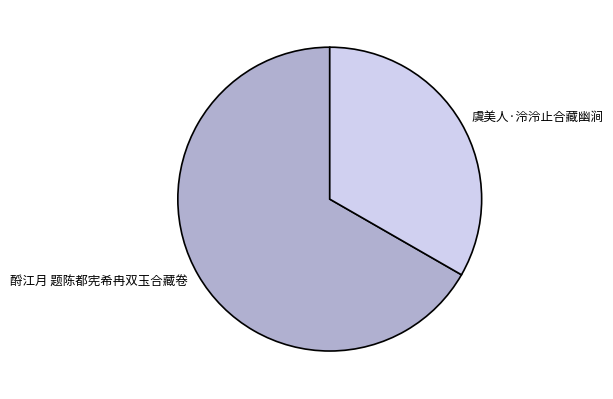

Do 酹江月 题陈都宪希冉双玉合藏卷 and 虞美人·泠泠止合藏幽涧 together represent more than half of the pie?

Yes